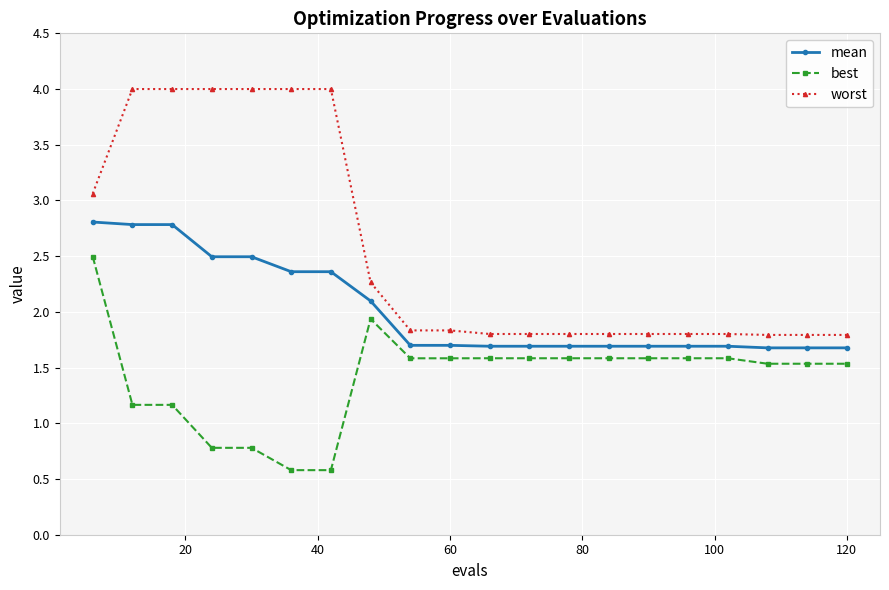

What is the average value of the mean series?

2.0